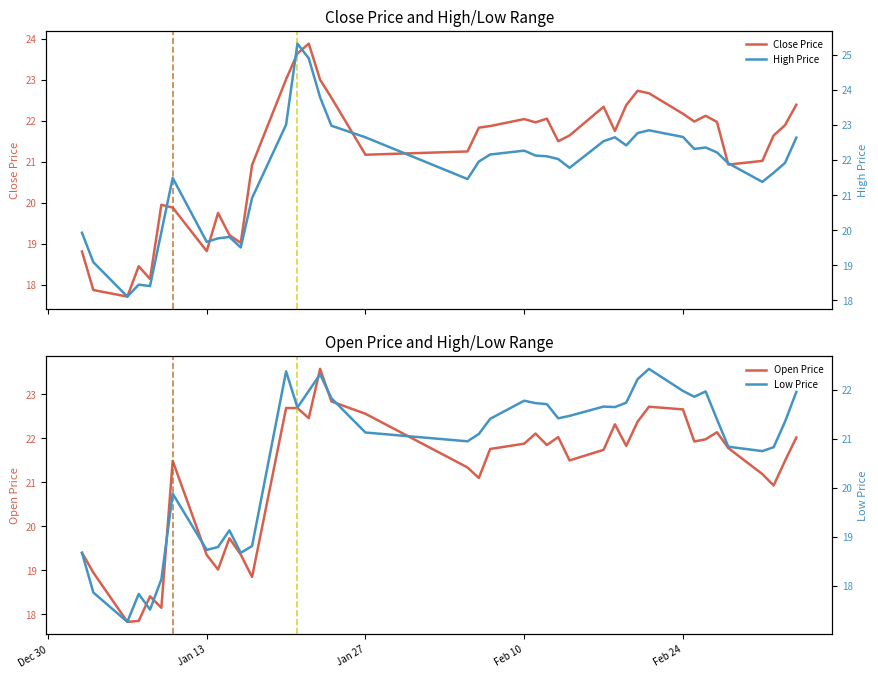

What is the sum of all High Price values?

865.9